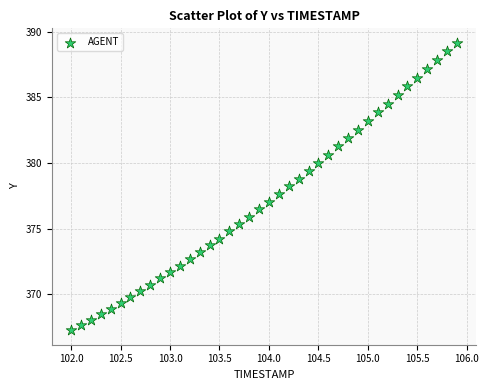

What is the range of X values (max minus min)?

3.9